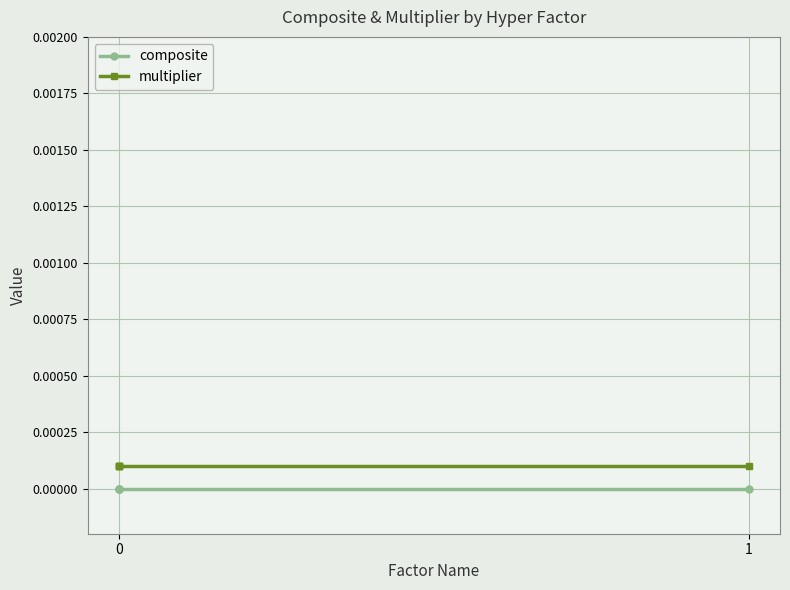

Which series has the largest total across all categories?

multiplier